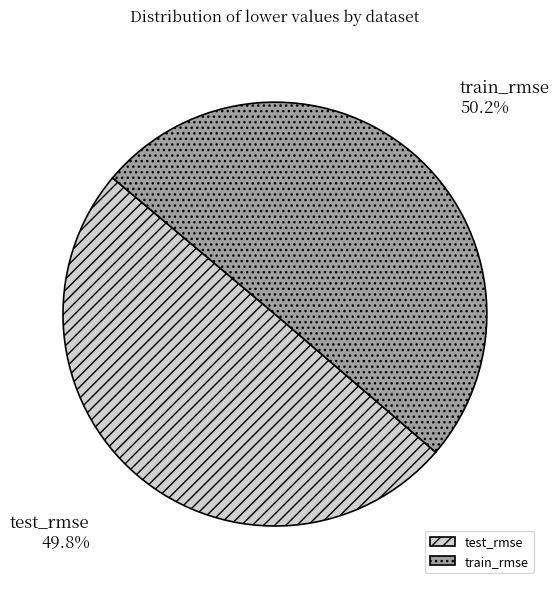

Is there any slice that represents more than half of the pie?

Yes